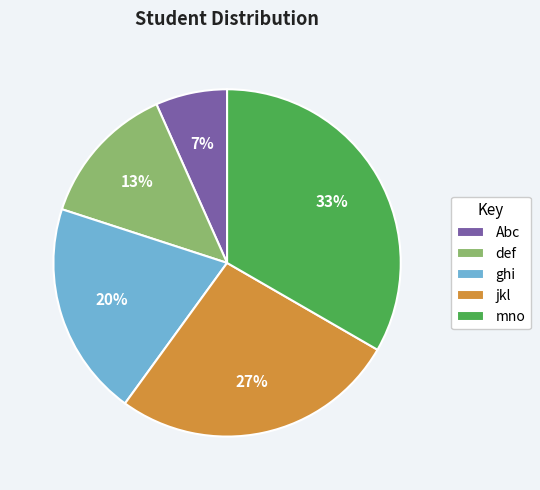

Which has a higher value, mno or def?

mno